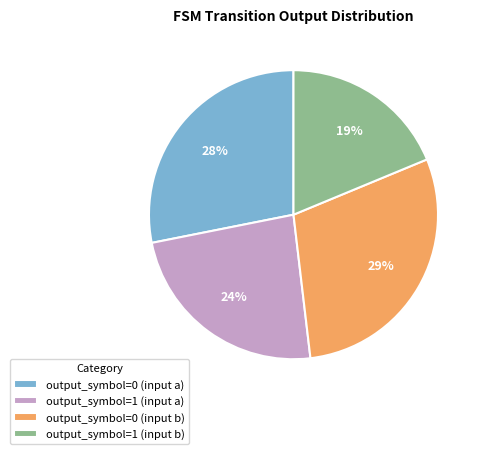

To the nearest percent, what is the difference between the output_symbol=0 (input b) and output_symbol=0 (input a) slice percentages?

1%